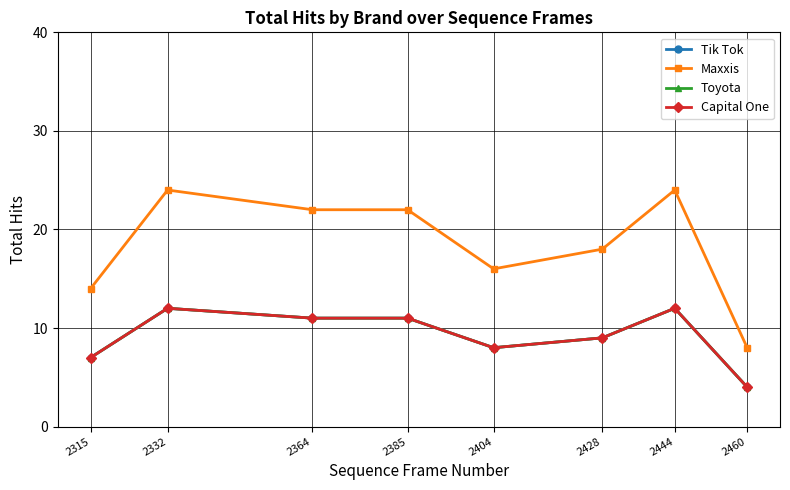

Is this an area chart (filled region under the line)?

No